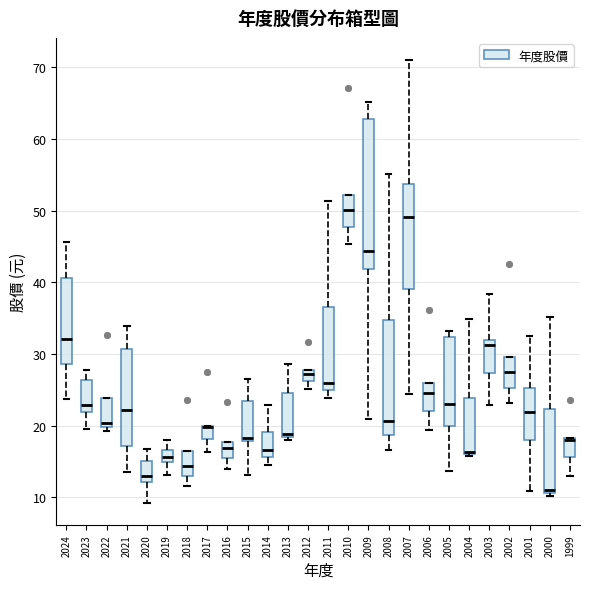

Which box is the tallest, from its lower edge to its upper edge?

2009